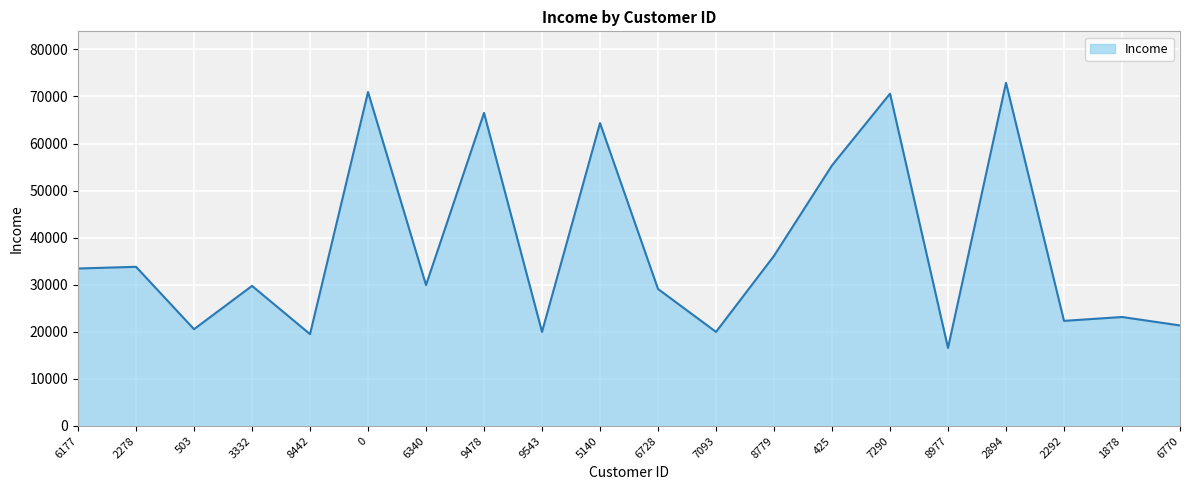

The value at 6177 is 33454. True or false?

True